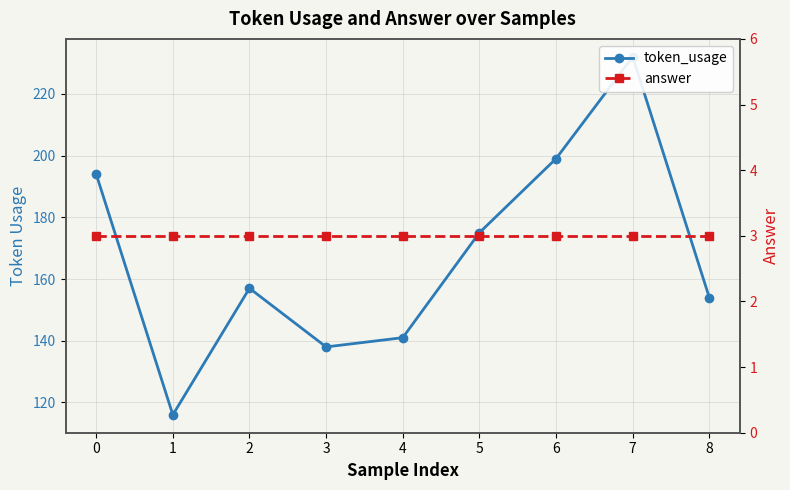

Is the value of token_usage at 5 greater than the value of answer at 3?

Yes